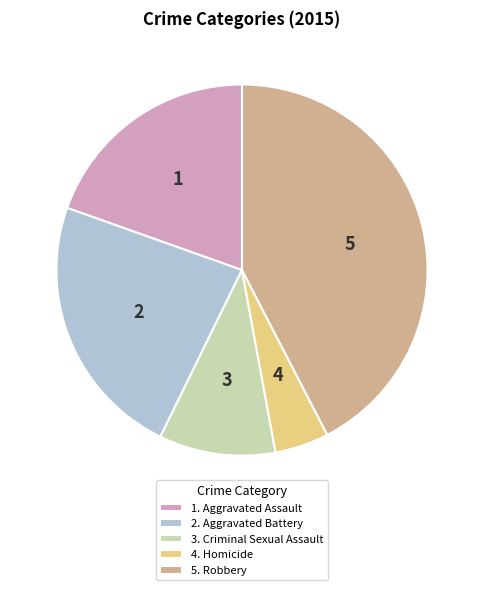

Rank the categories by value from highest to lowest.

5. Robbery, 2. Aggravated Battery, 1. Aggravated Assault, 3. Criminal Sexual Assault, 4. Homicide